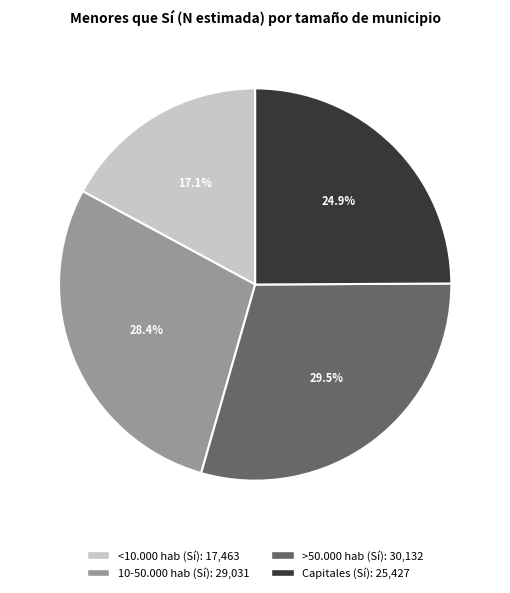

Does any single category account for the majority?

No